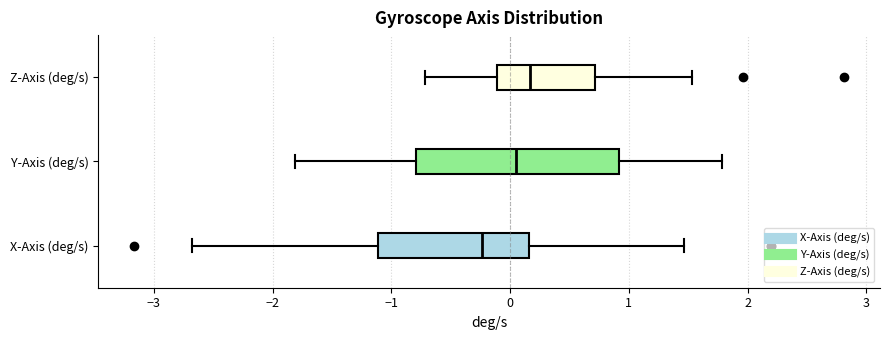

Comparing the boxes themselves (not the whiskers), which one is the widest?

Y-Axis (deg/s)